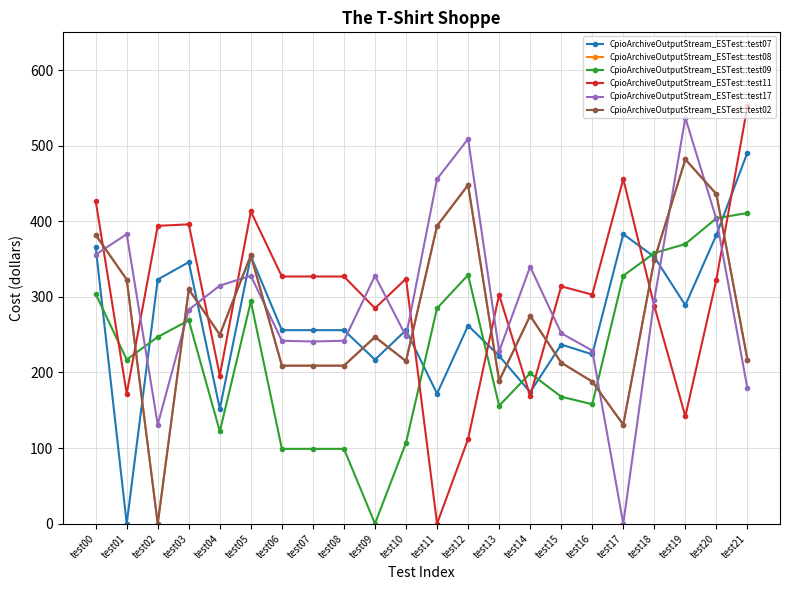

List the labels in order of CpioArchiveOutputStream_ESTest::test08 value, largest first.

test19, test12, test20, test11, test00, test05, test18, test01, test03, test14, test04, test09, test21, test10, test15, test06, test07, test08, test13, test16, test17, test02